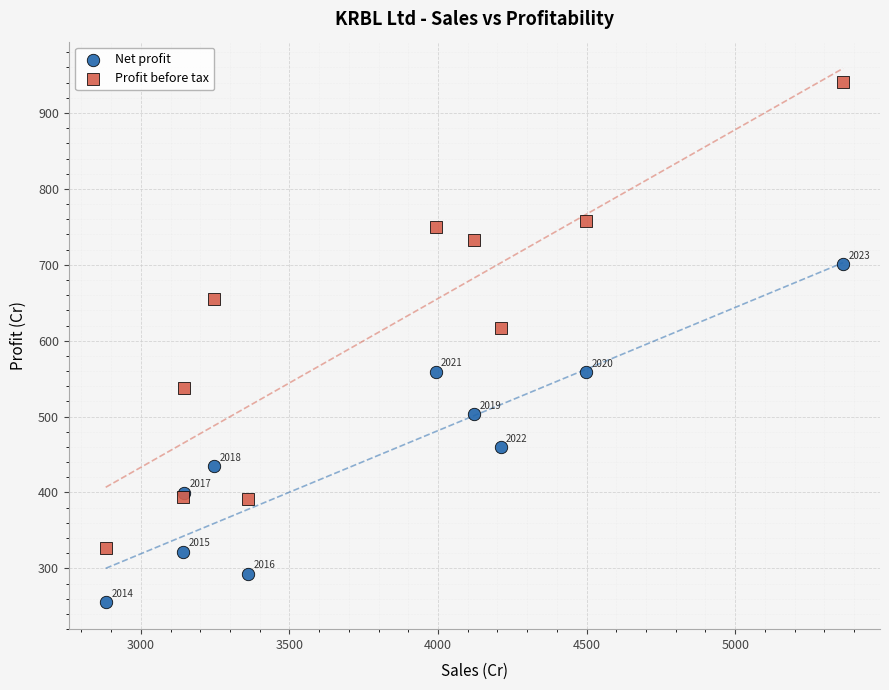

In the Net profit series, what Y value is closest to 478?

459.4